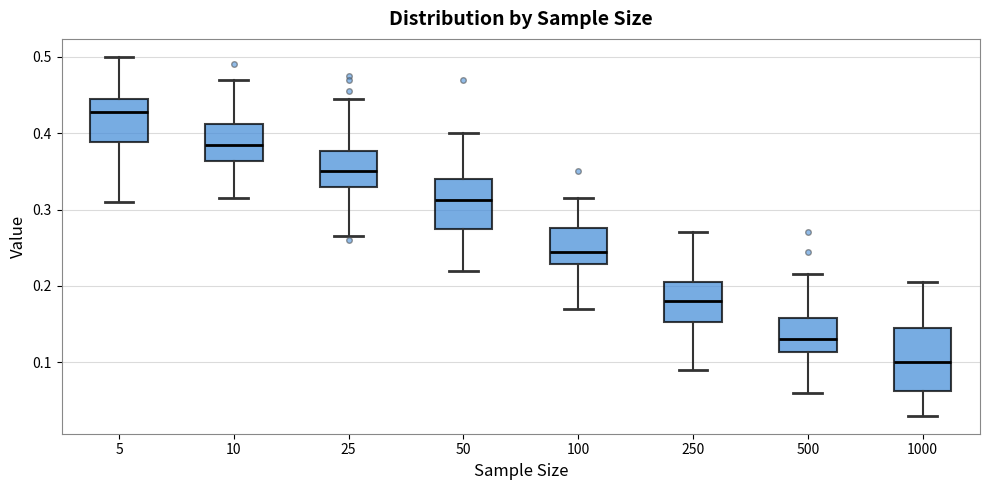

Where does the lower whisker of the box at x = 25 end on the y-axis? The values are not printed on the chart, so give them approximately, as read against the axis.

0.27